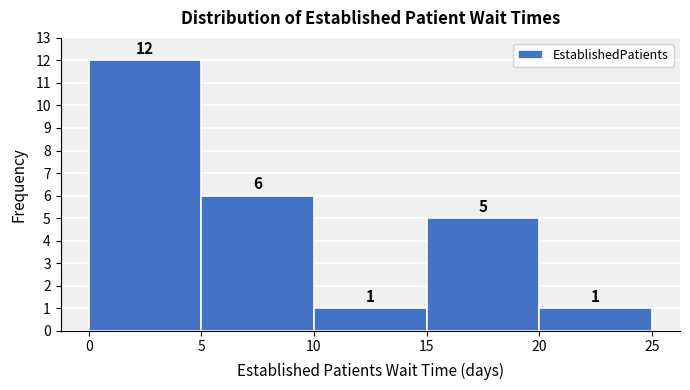

Reading left to right, list every bar in this chart as the range it spans on the x-axis followed by its height.

0 to 5: 12
5 to 10: 6
10 to 15: 1
15 to 20: 5
20 to 25: 1